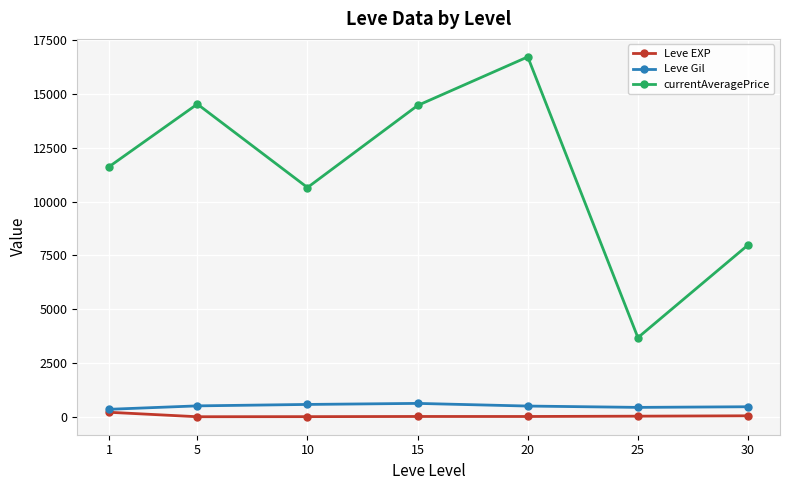

Where is the first local maximum for currentAveragePrice?

5